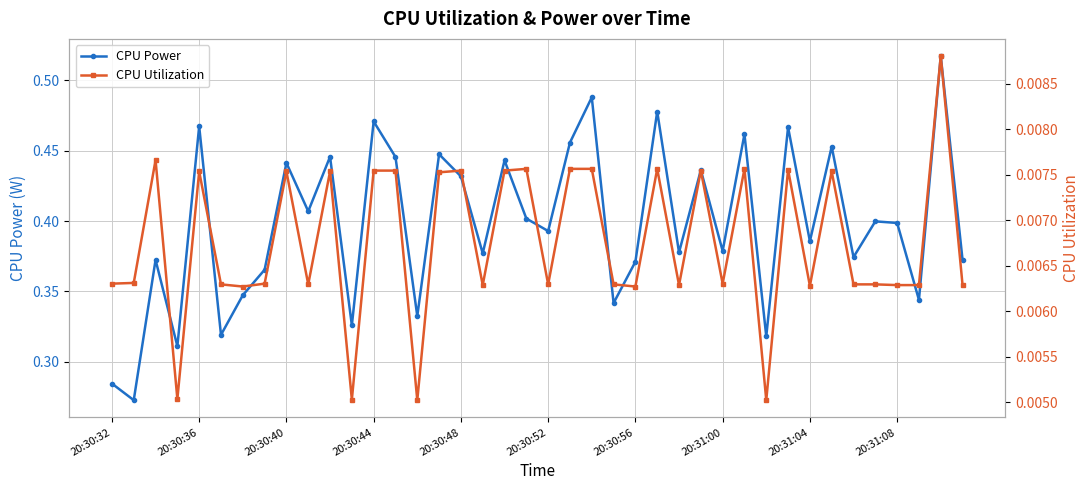

At which category does the chart reach its minimum across all series?

14